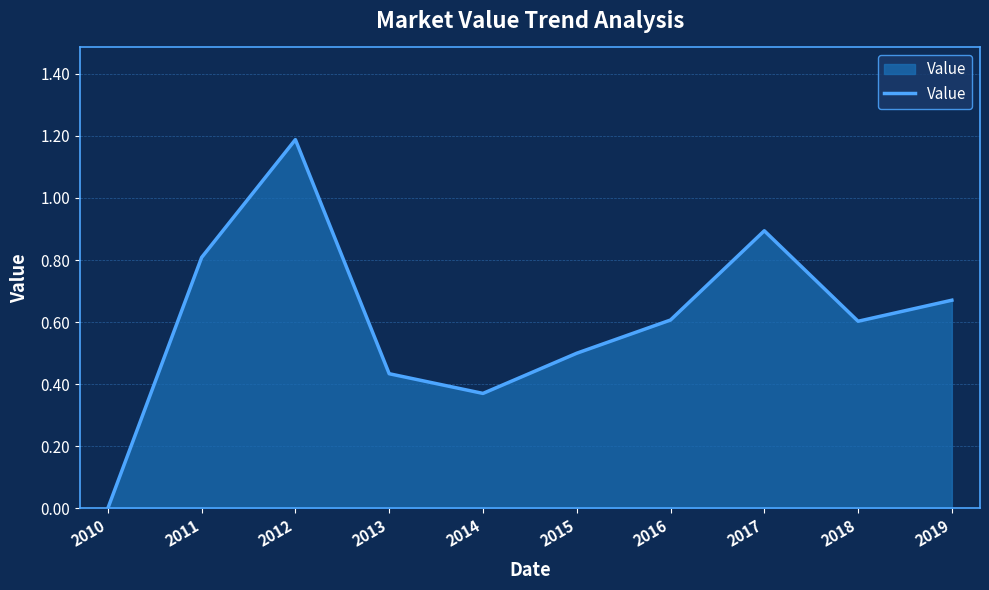

What is the sum of the values at 2014 and 2013?

0.8